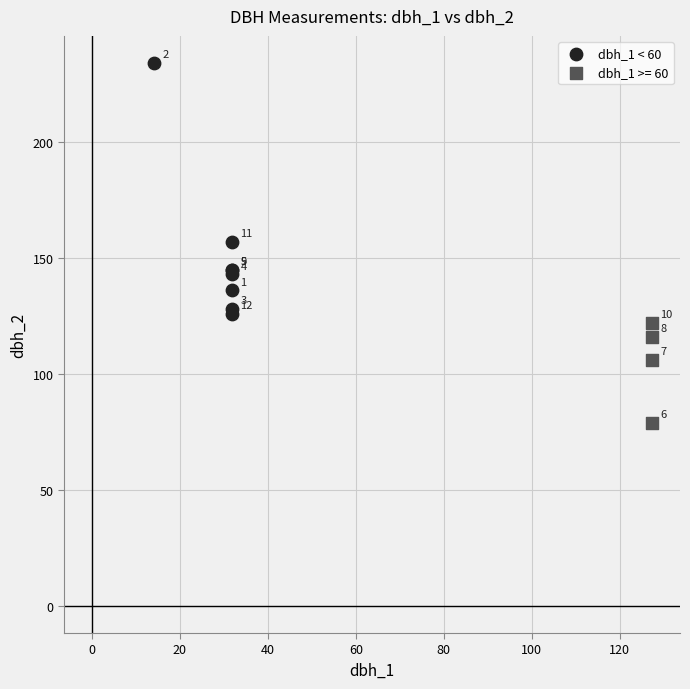

Which series contains the lowest Y value?

dbh_1 >= 60